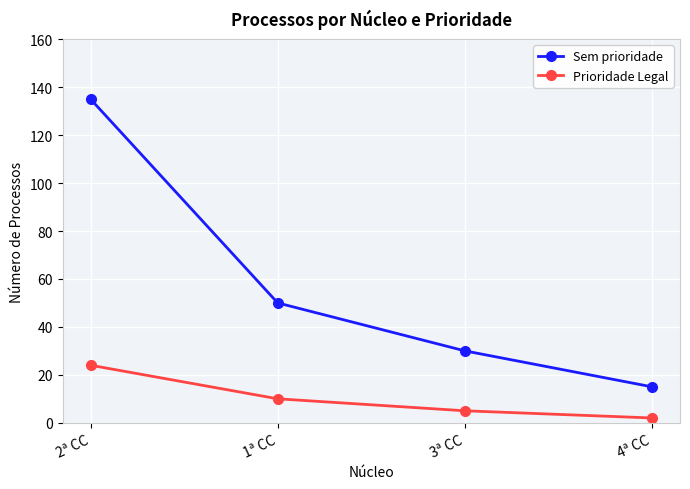

At how many categories does at least one series exceed 41?

2